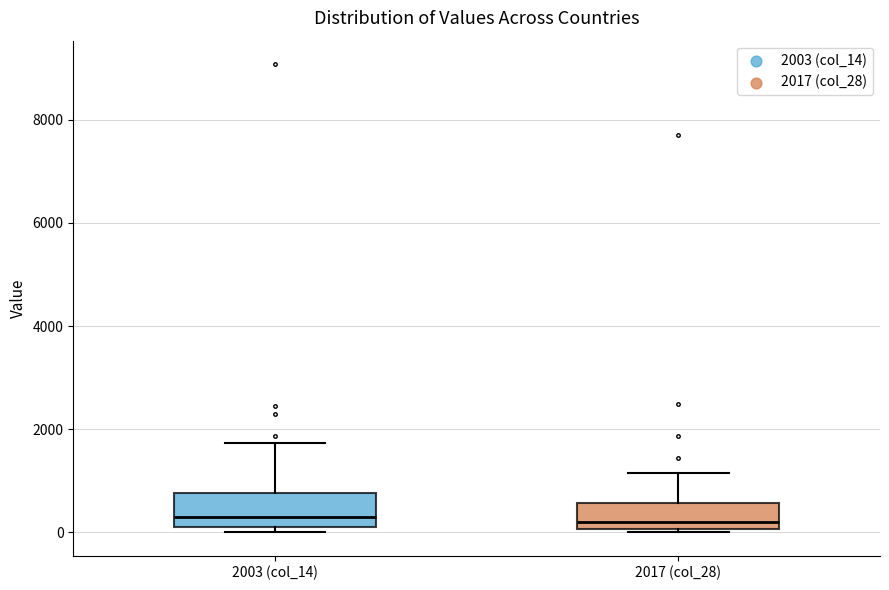

Where does the upper whisker of the box for 2017 (col_28) end on the y-axis? The values are not printed on the chart, so give them approximately, as read against the axis.

1200